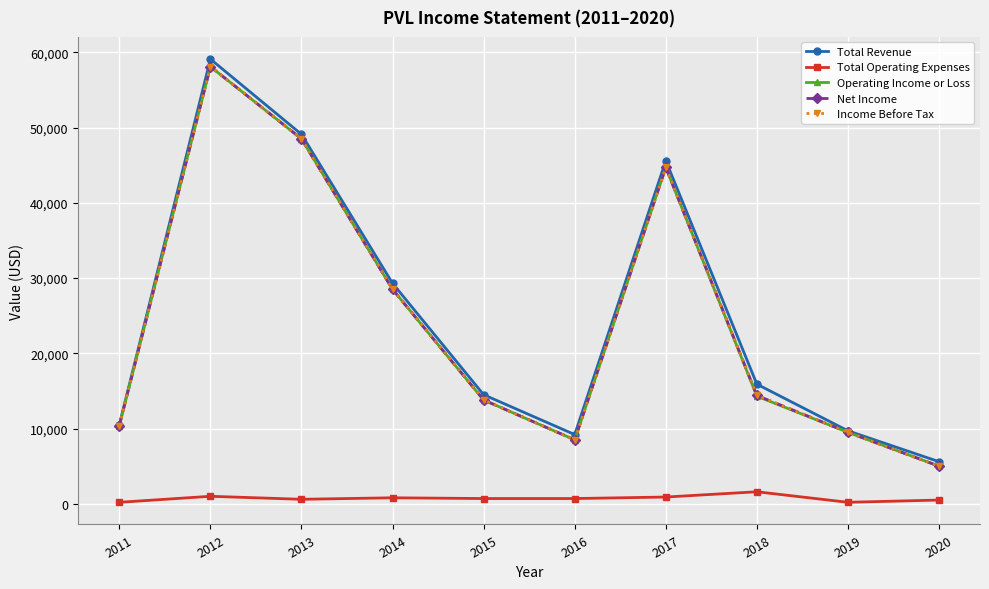

At which category does Income Before Tax reach its first local valley?

2016